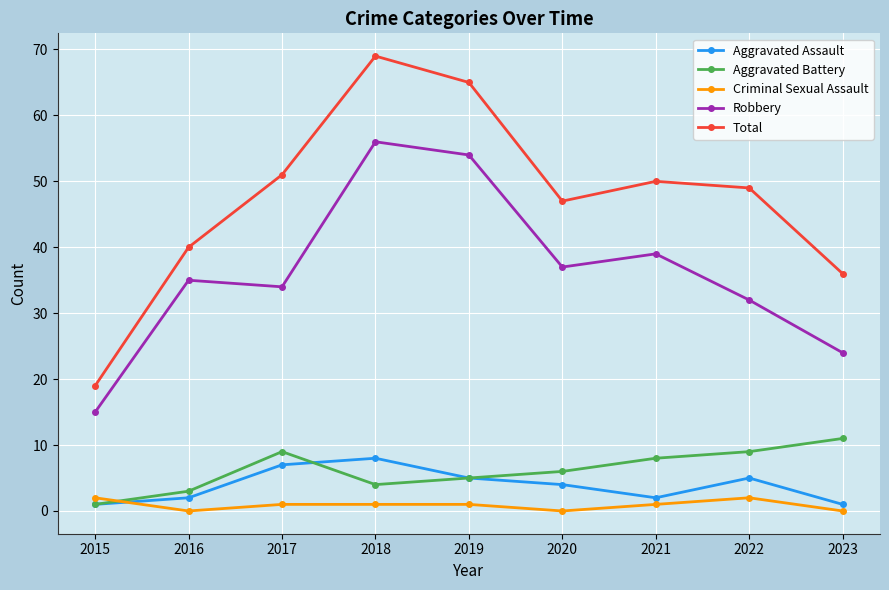

What is the value of the Aggravated Assault point at the 3rd from the left?

7